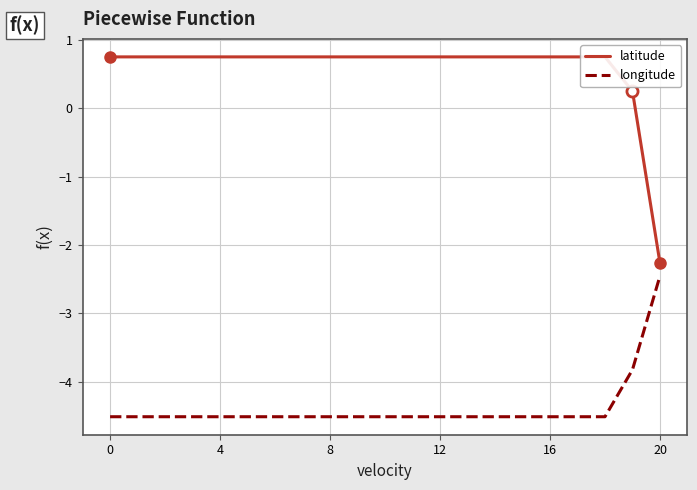

Is it true that latitude equals 0.8 at 12?

True